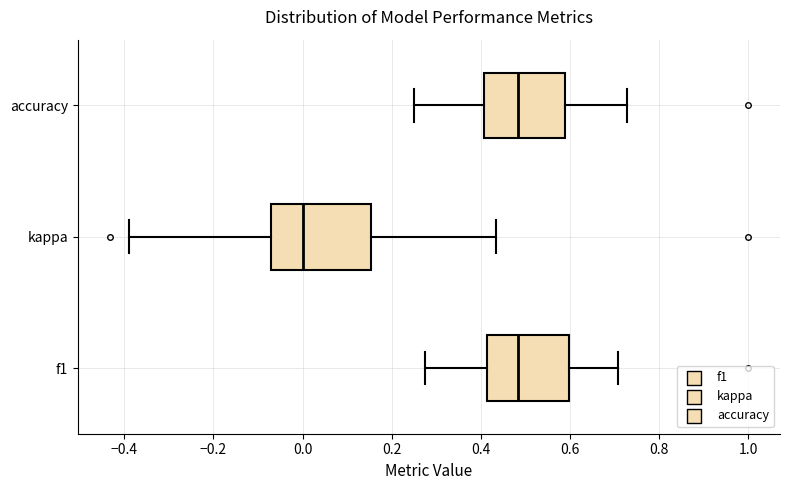

Reading bottom to top, read every box against the x-axis: the position of its median line, the range the box covers, and the ends of its whiskers. The values are not printed on the chart, so give them approximately, as read against the axis.

f1: median 0.48, box 0.42 to 0.60, whiskers 0.28 to 0.70
kappa: median 0.00, box -0.08 to 0.16, whiskers -0.38 to 0.44
accuracy: median 0.48, box 0.40 to 0.58, whiskers 0.26 to 0.72